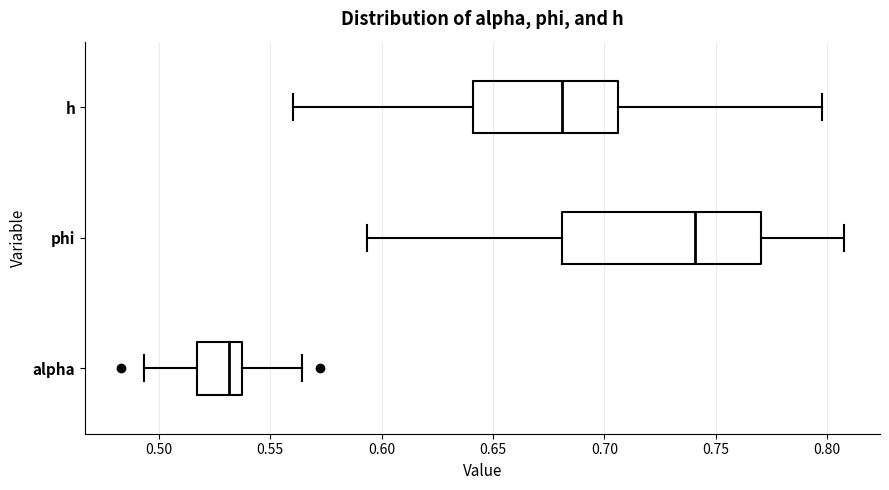

Reading bottom to top, transcribe this box plot: for each box, give where its median line is, the range the box spans, and where its two whiskers end, as read against the x-axis. The values are not printed on the chart, so give them approximately, as read against the axis.

alpha: median 0.530, box 0.515 to 0.535, whiskers 0.495 to 0.565
phi: median 0.740, box 0.680 to 0.770, whiskers 0.595 to 0.805
h: median 0.680, box 0.640 to 0.705, whiskers 0.560 to 0.795